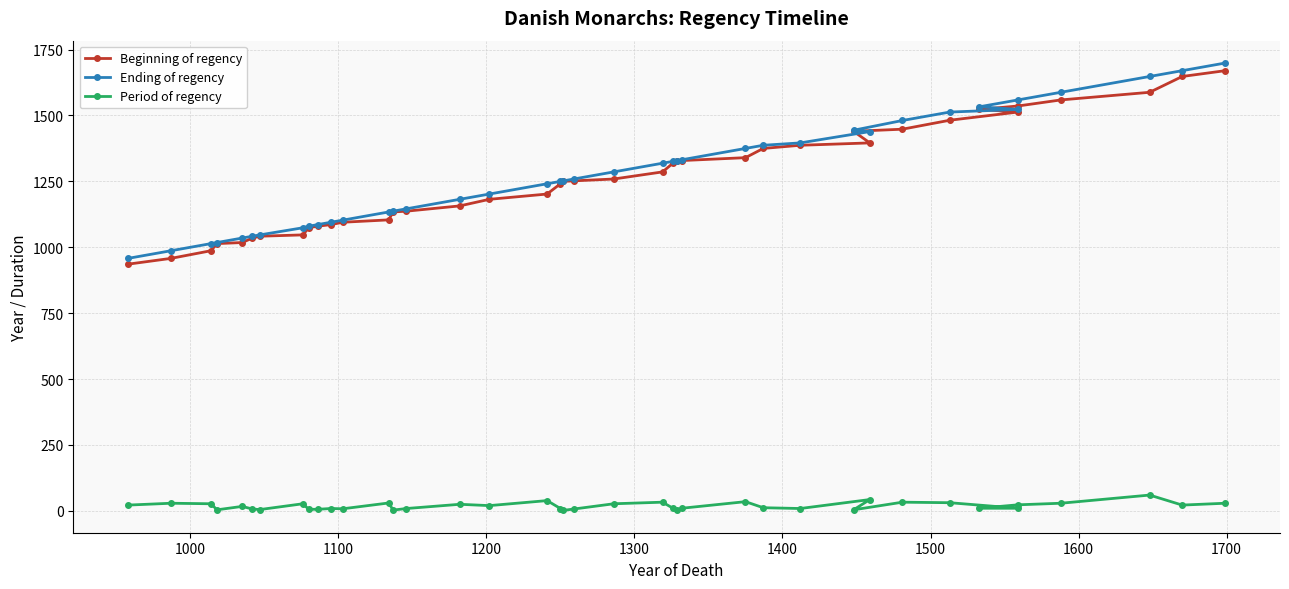

True or false: Beginning of regency and Period of regency cross at least once.

False